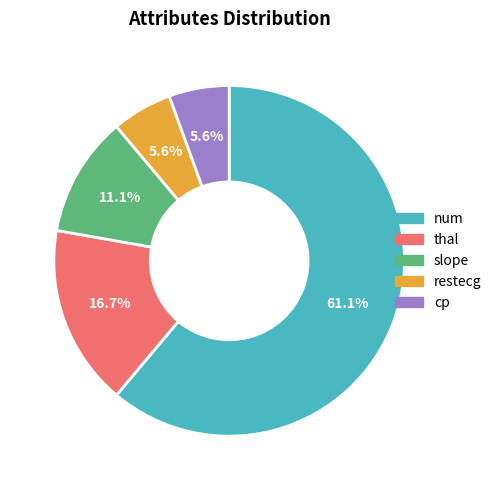

Is there a majority slice in this chart?

Yes